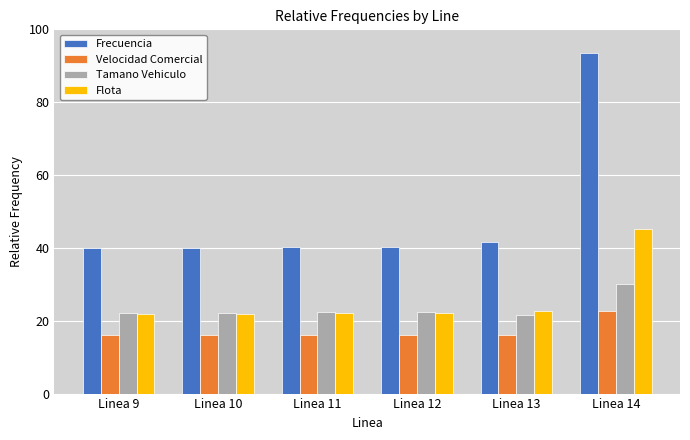

How many series are shown in this chart?

4